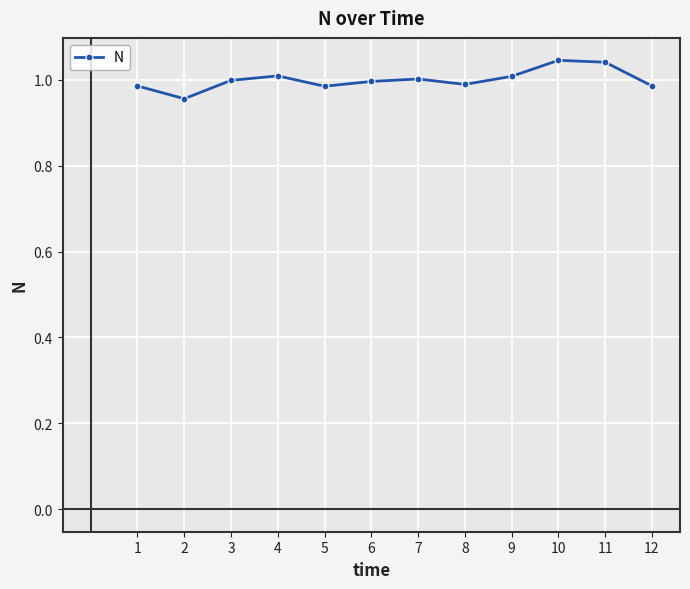

True or false: the data has more than 0 interior local peaks.

True